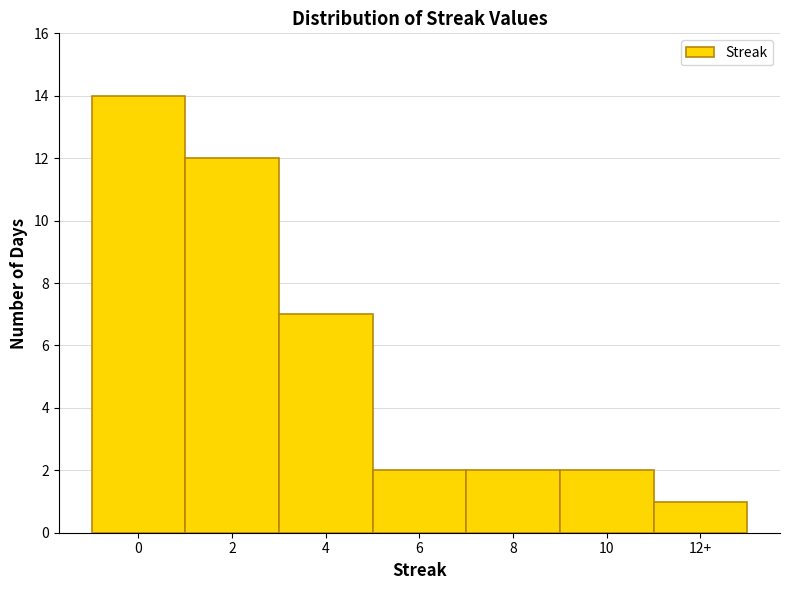

Reading right to left, extract all data points from this chart.

1	2	2	2	7	12	14